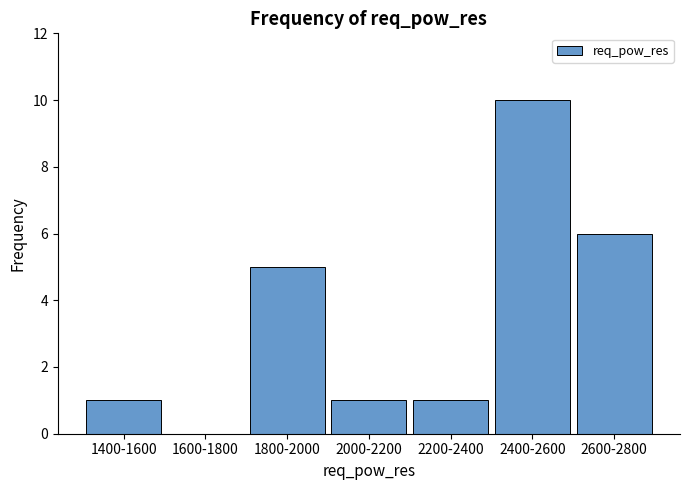

Reading left to right, extract all data points from this chart.

1400-1600=1	1600-1800=0	1800-2000=5	2000-2200=1	2200-2400=1	2400-2600=10	2600-2800=6